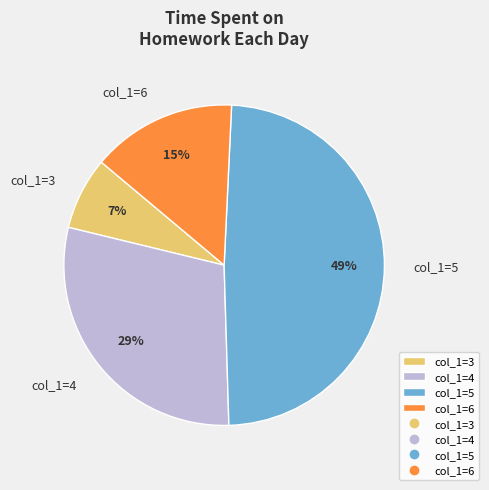

How many slices are in this pie chart?

4